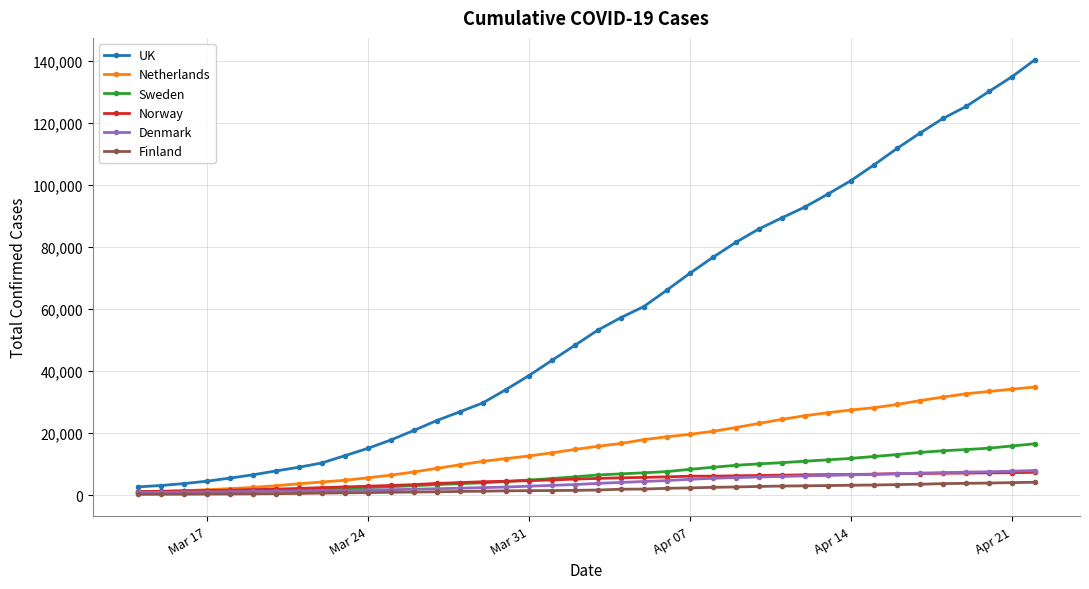

What is the average value of the Norway series?

4690